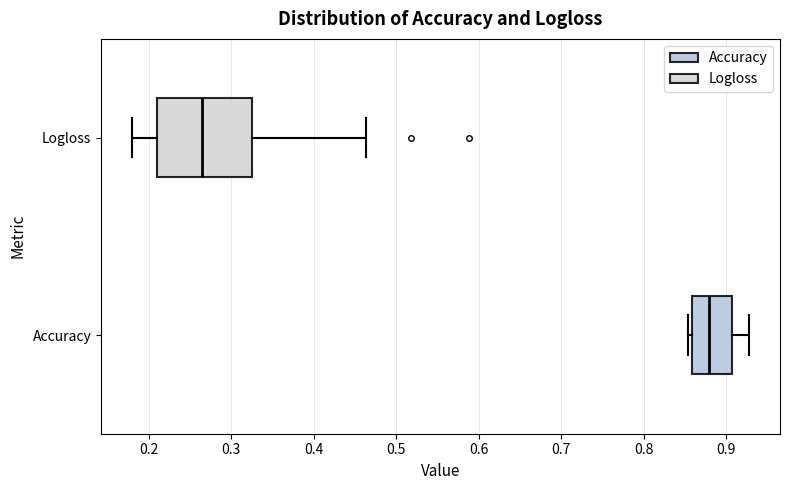

Which box is the widest, from its left edge to its right edge?

Logloss